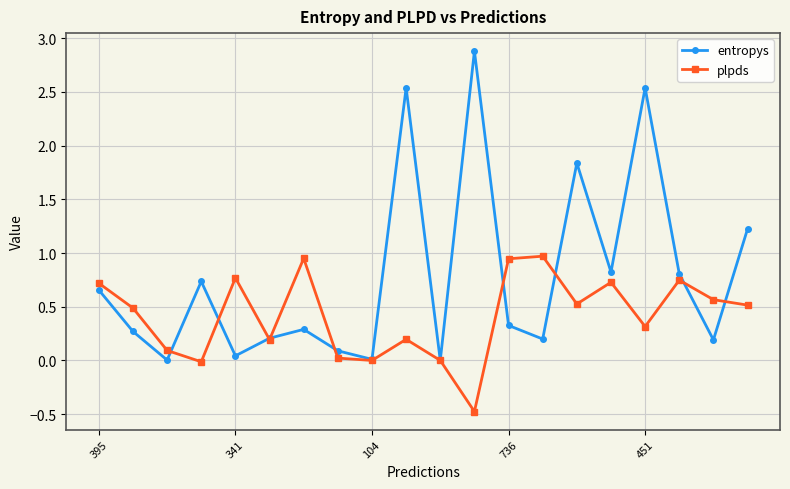

Which series ends up on top after the final intersection of plpds and entropys?

entropys